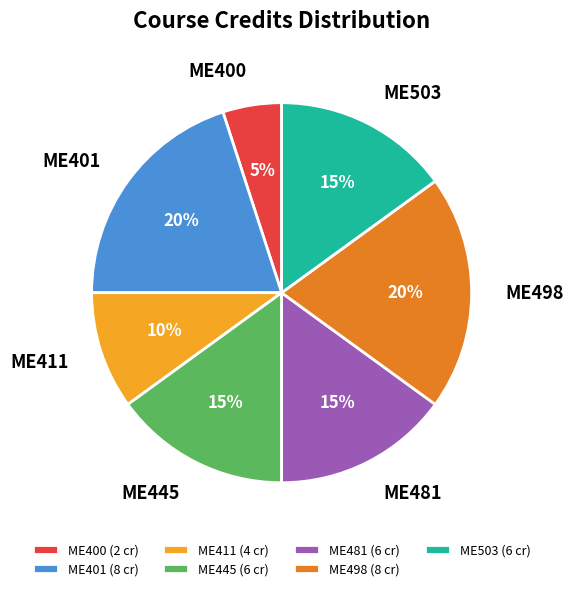

Is ME498 the majority of the pie?

No